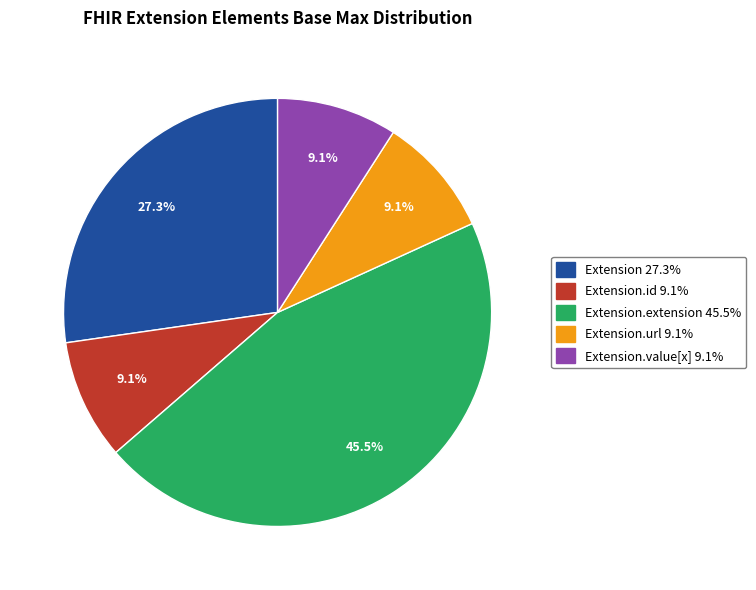

Does Extension.extension 45.5% account for over 50% of the chart?

No